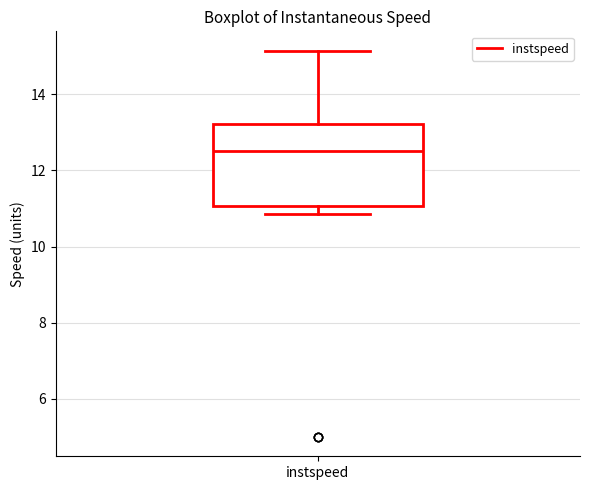

Where does the median line of the box for instspeed sit on the y-axis? The values are not printed on the chart, so give them approximately, as read against the axis.

12.6